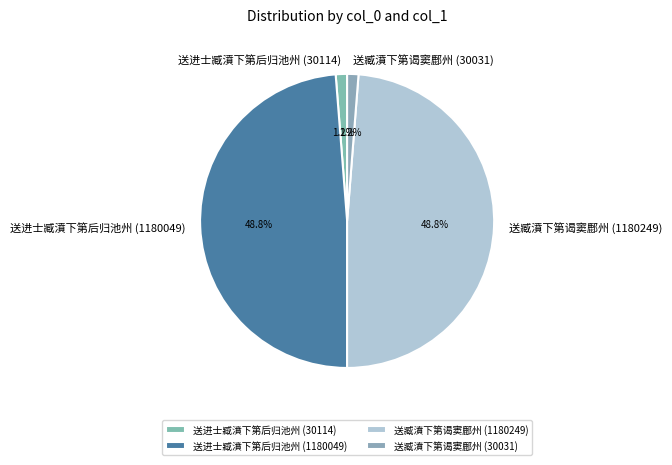

Is there a majority slice in this chart?

No